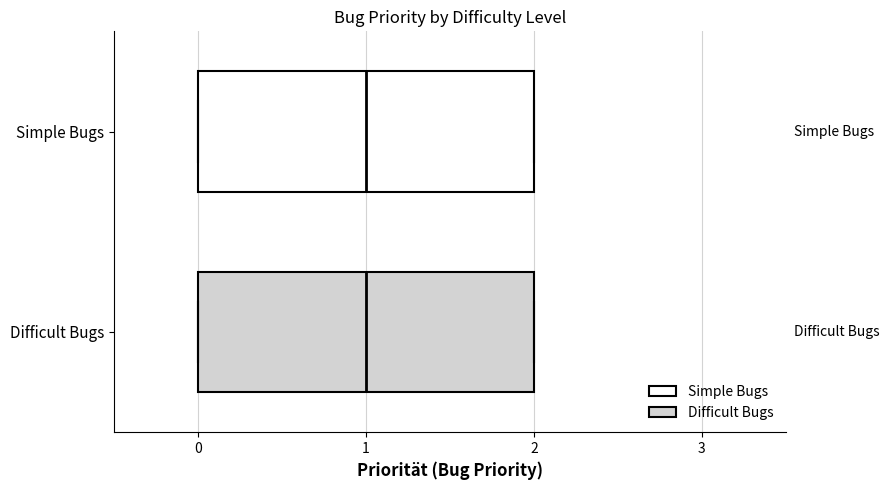

Reading bottom to top, transcribe this box plot: for each box, give where its median line is, the range the box spans, and where its two whiskers end, as read against the x-axis. The values are not printed on the chart, so give them approximately, as read against the axis.

Difficult Bugs: median 1, box 0 to 2, whiskers 0 to 2
Simple Bugs: median 1, box 0 to 2, whiskers 0 to 2